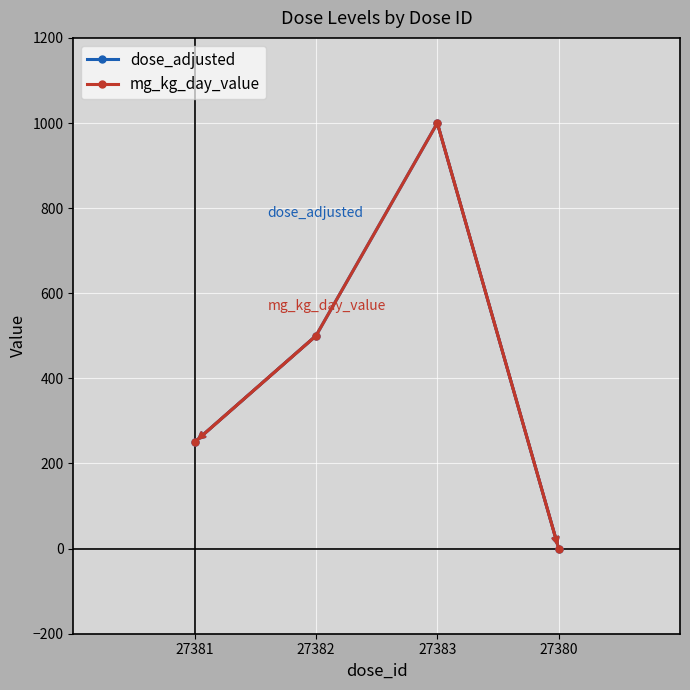

What is the sum of all mg_kg_day_value values?

1750